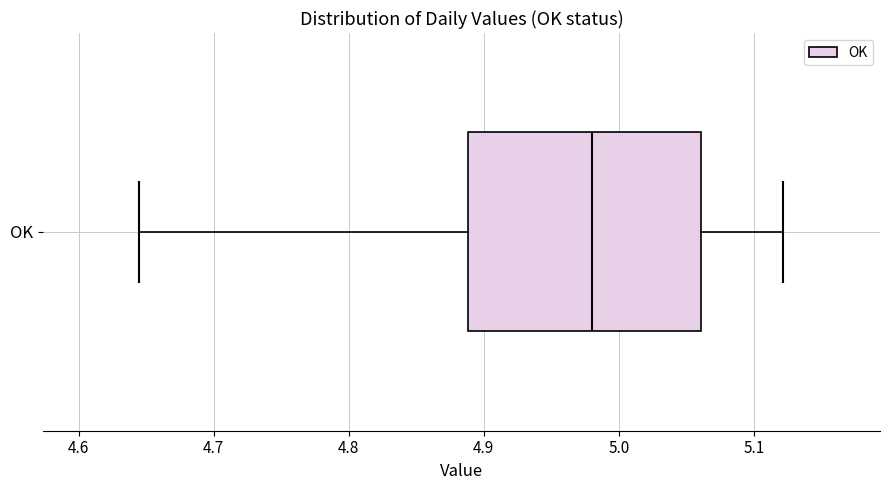

Read this box plot against the x-axis: the position of the median line, the range covered by the box, and the ends of both whiskers. The values are not printed on the chart, so give them approximately, as read against the axis.

median 4.98, box 4.89 to 5.06, whiskers 4.65 to 5.12